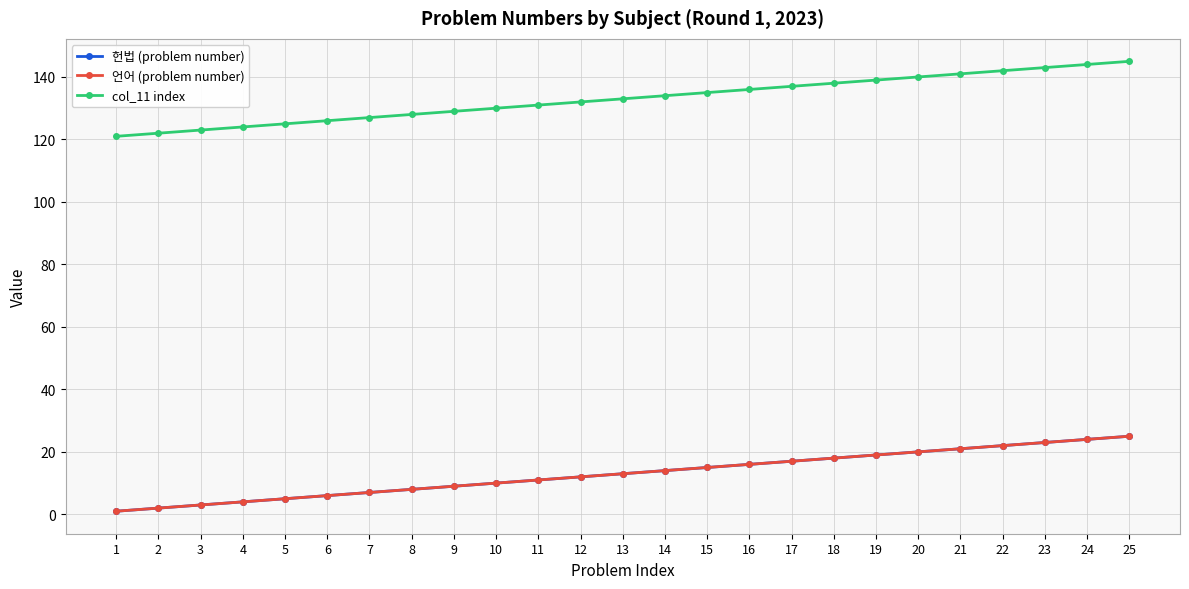

What is the maximum value shown in the chart?

145